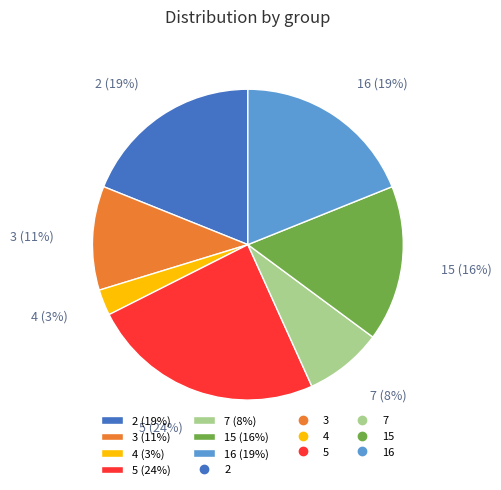

Between 5 and 4, which is larger?

5